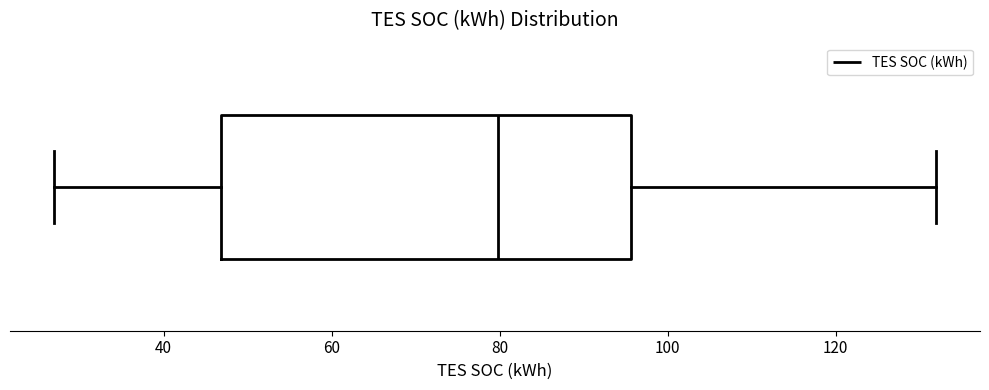

Read this box plot against the x-axis: the position of the median line, the range covered by the box, and the ends of both whiskers. The values are not printed on the chart, so give them approximately, as read against the axis.

median 80, box 46 to 96, whiskers 26 to 132